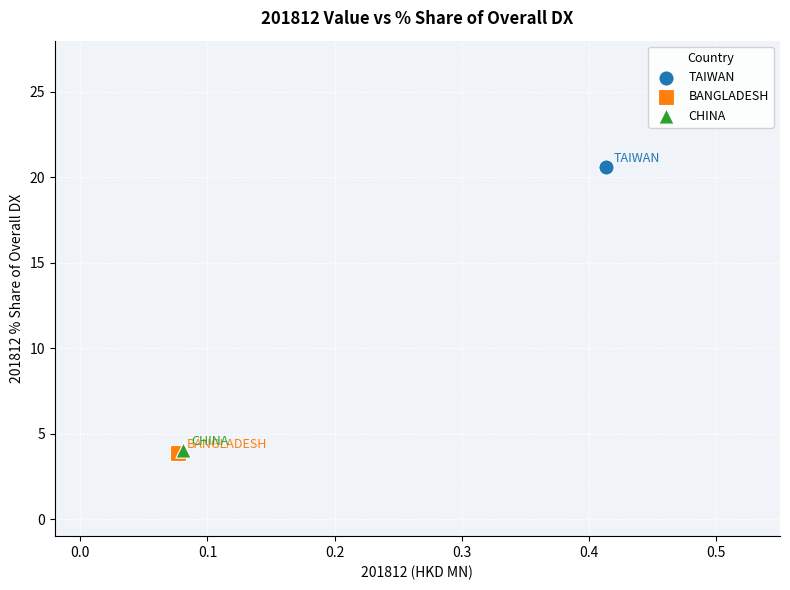

Which series contains the highest Y value?

TAIWAN